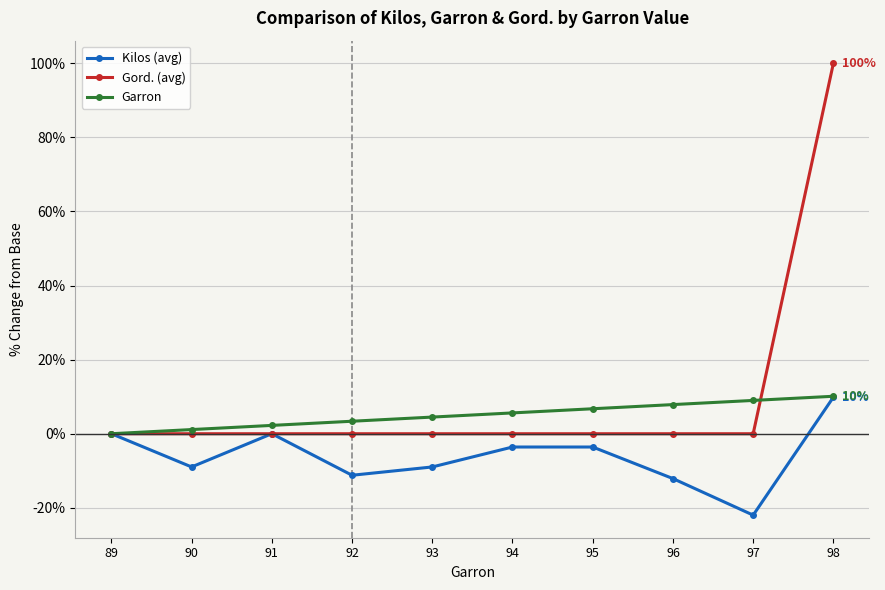

How many lines are shown in the chart?

3